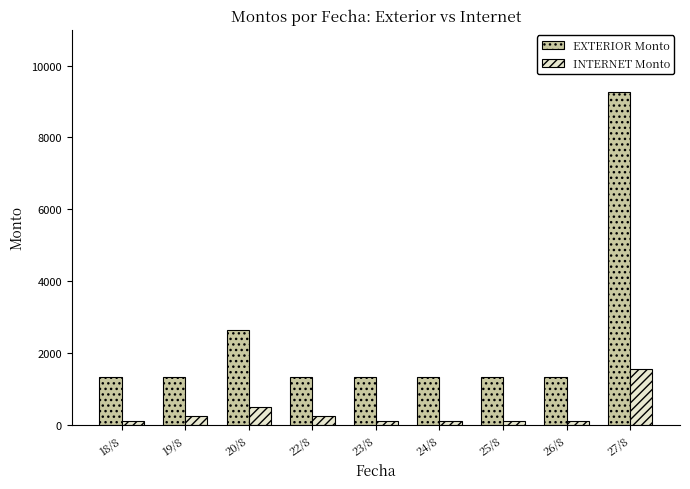

What is the difference between the maximum and second lowest values in the EXTERIOR Monto series?

7950